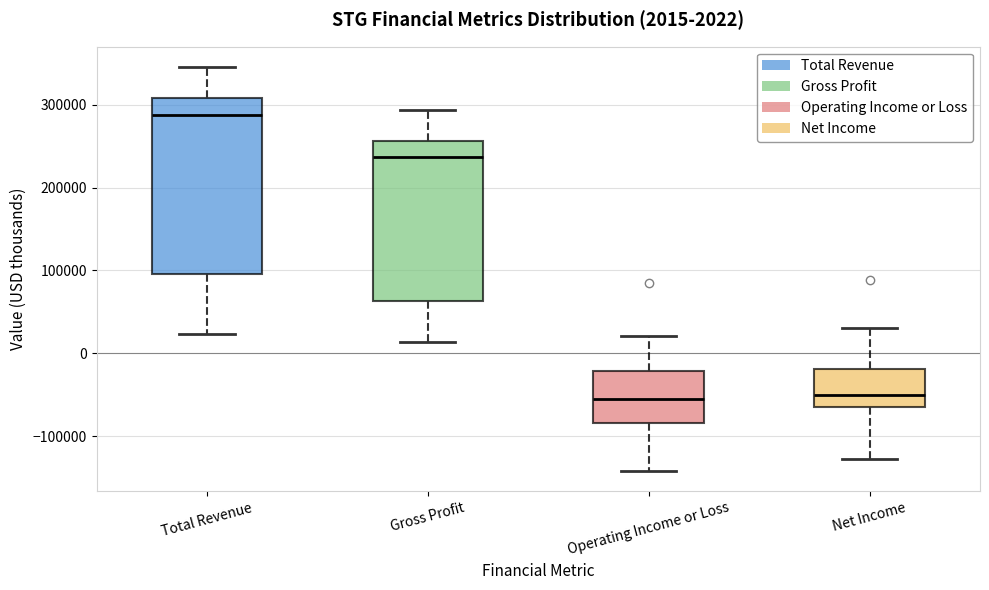

Which box's median line is the highest?

Total Revenue